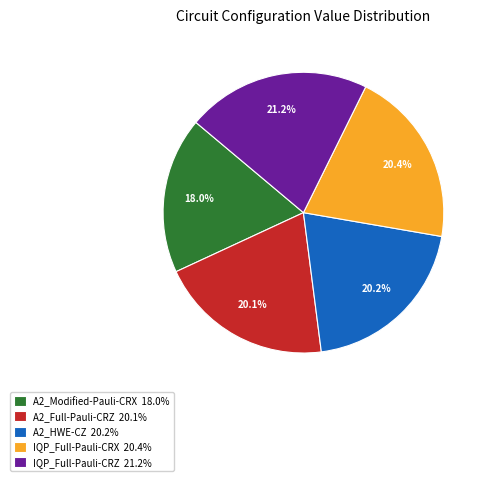

To the nearest percent, what percentage of the pie is A2_HWE-CZ?

20%